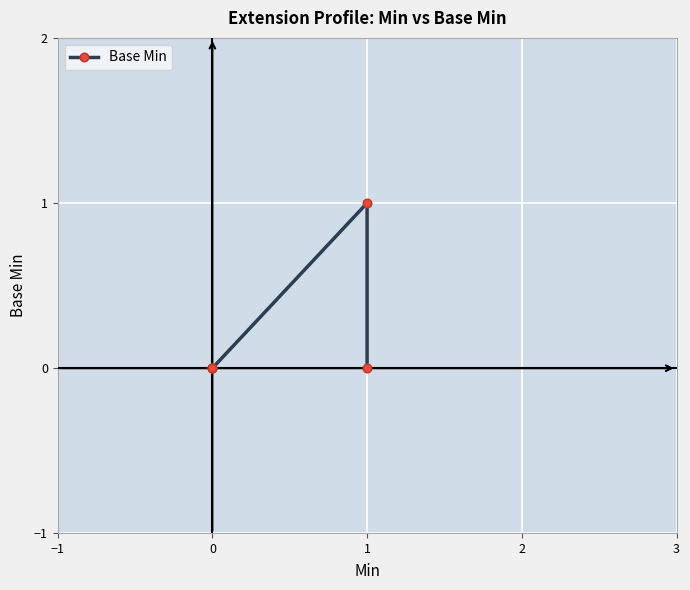

What position from the right is 1?

3